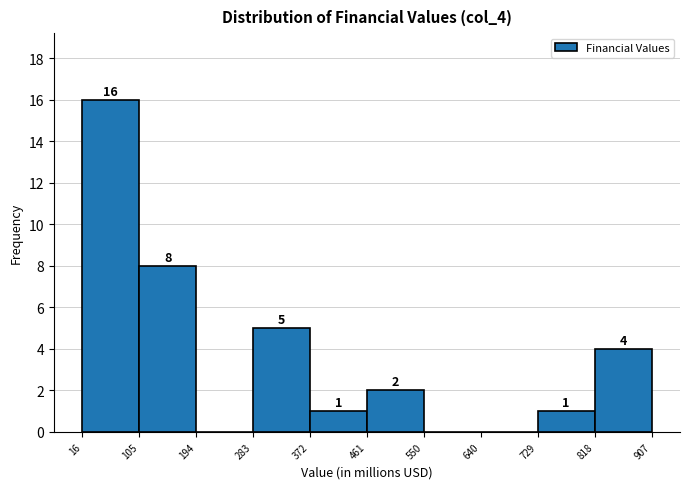

Which range on the x-axis has the tallest bar?

16 to 105